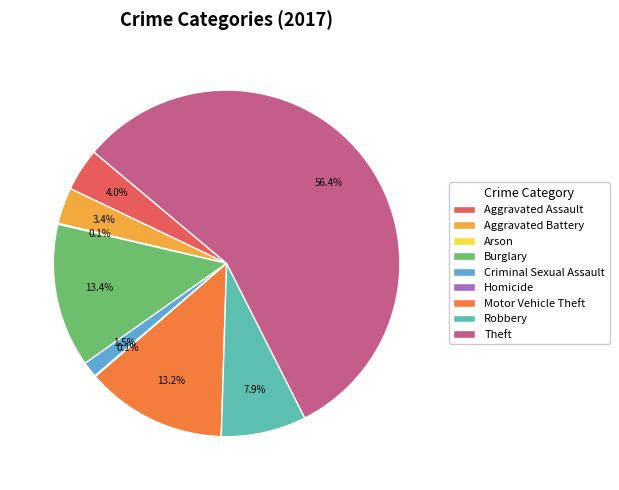

To the nearest percent, what portion does Aggravated Assault represent?

4%